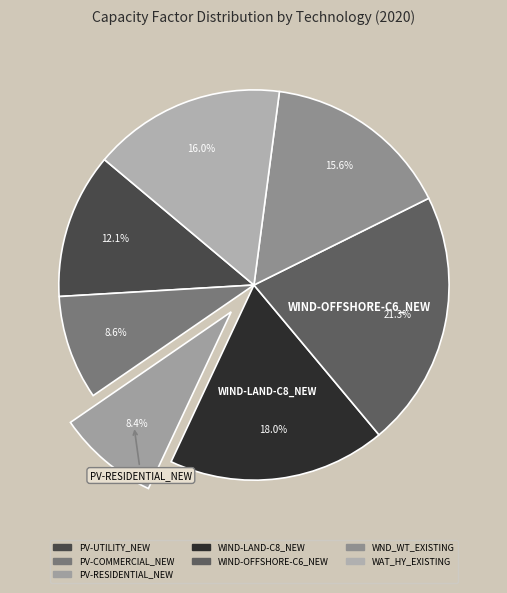

How many slices are in this pie chart?

7